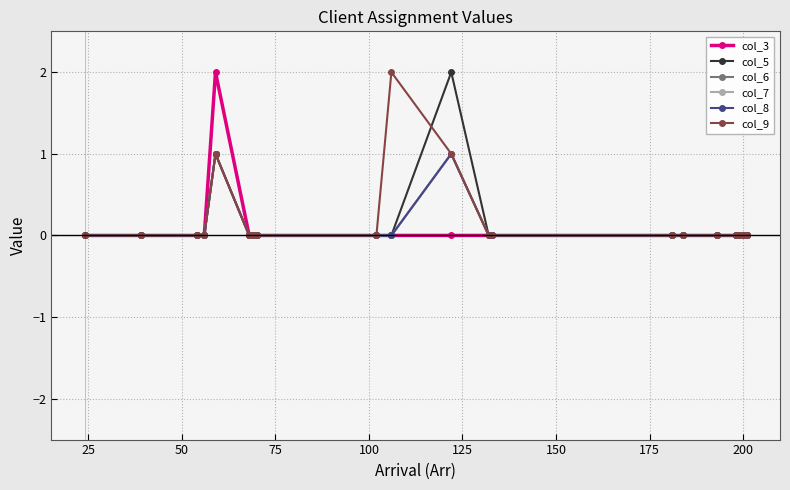

What is the sum of all col_8 values?

2